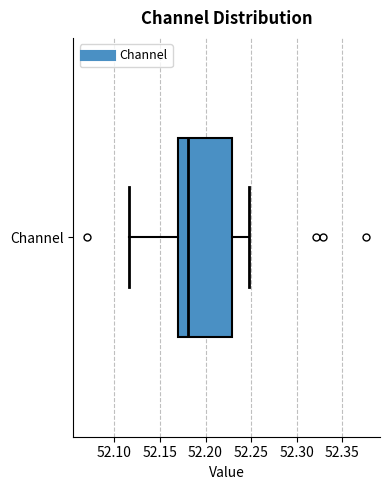

Read this box plot against the x-axis: the position of the median line, the range covered by the box, and the ends of both whiskers. The values are not printed on the chart, so give them approximately, as read against the axis.

median 52.180, box 52.170 to 52.230, whiskers 52.115 to 52.250